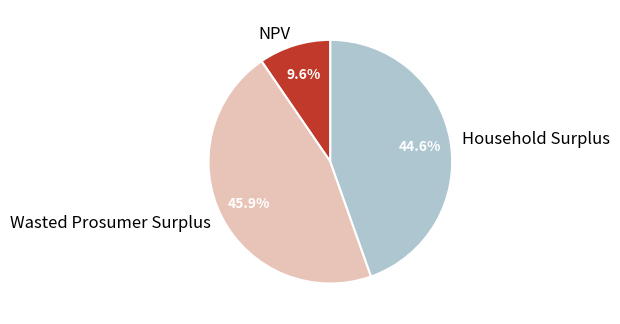

True or false: Household Surplus accounts for 45% of the total.

True